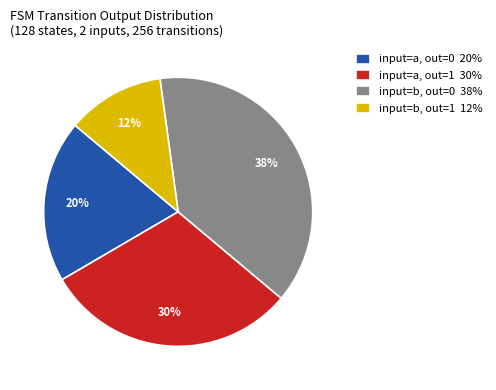

Is it true that input=b, out=1 12% is 1% of the pie?

False